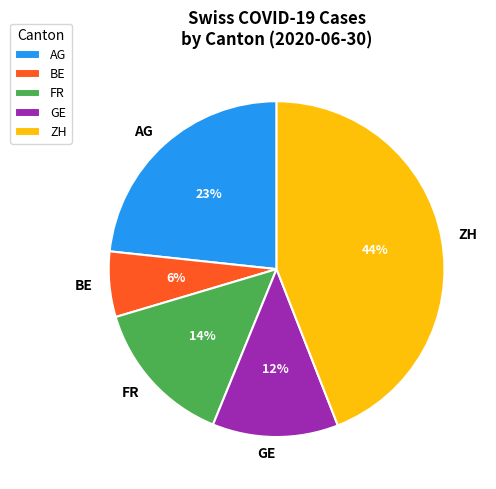

Which has a higher value, AG or BE?

AG